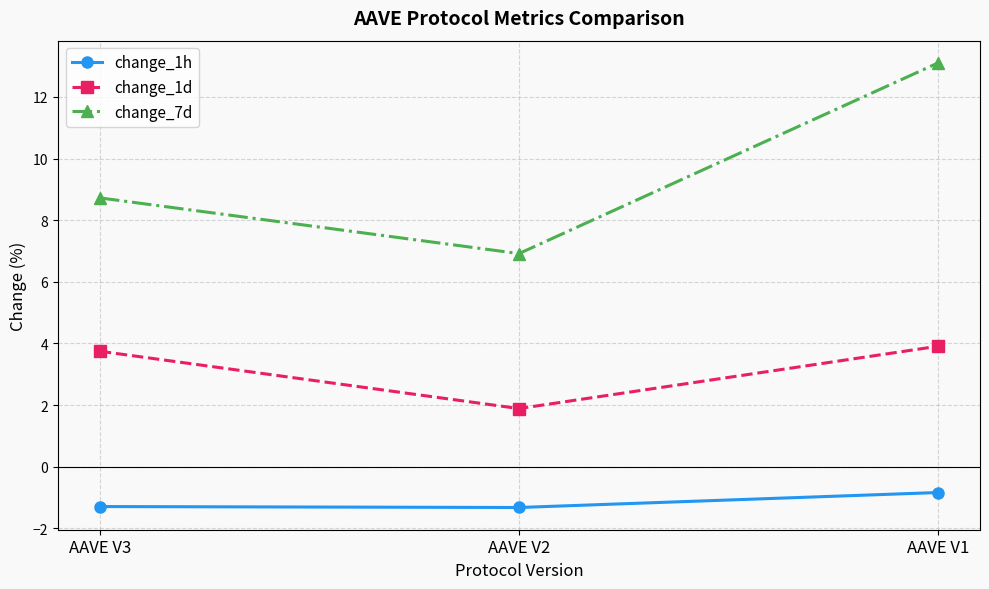

List the series in order of their overall mean, lowest first.

change_1h, change_1d, change_7d